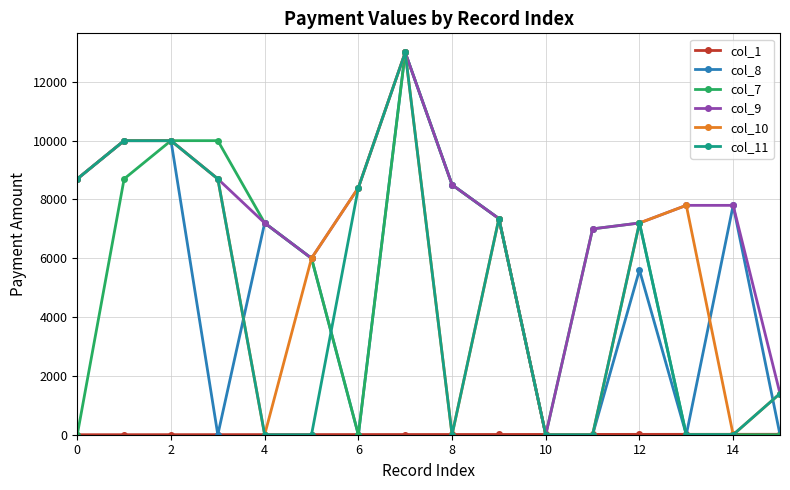

At how many categories does at least one series exceed 7642?

9